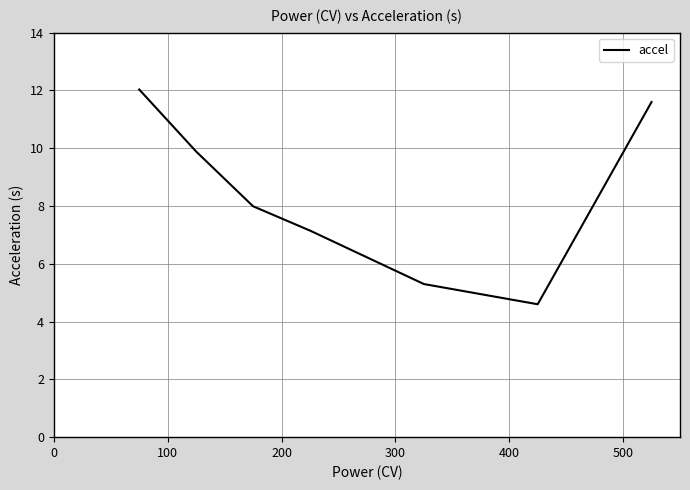

How many interior local valleys (lower than both neighbors) does the data have?

1